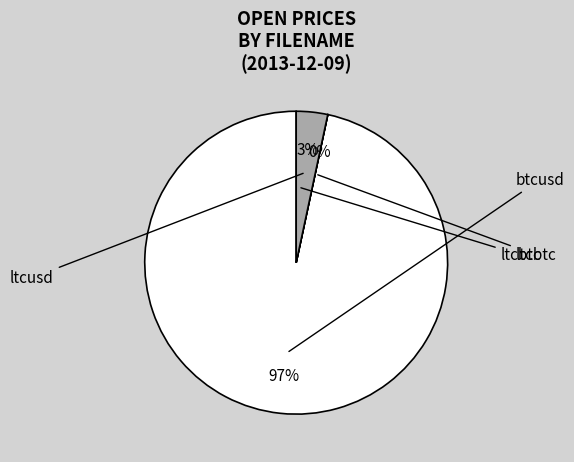

To the nearest percent, what is the average slice percentage?

33%